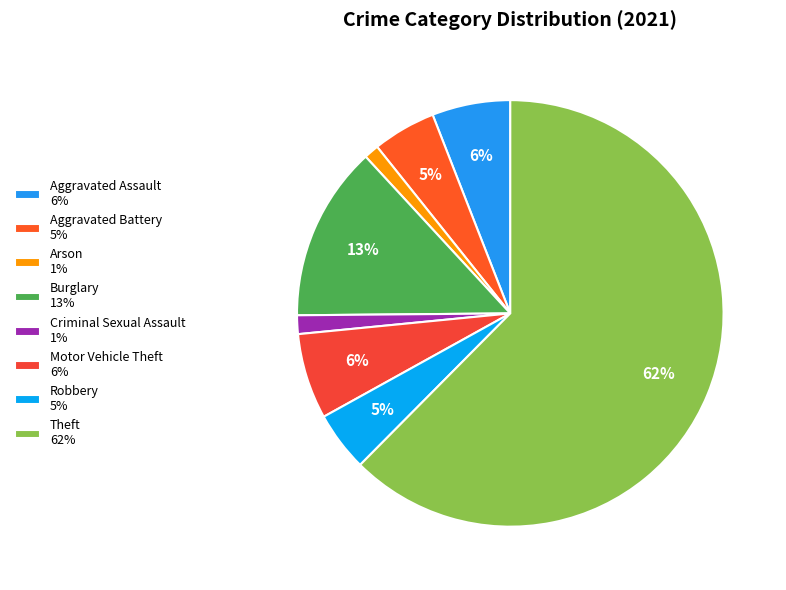

To the nearest percent, what is the difference between the largest and smallest slice percentages?

61%